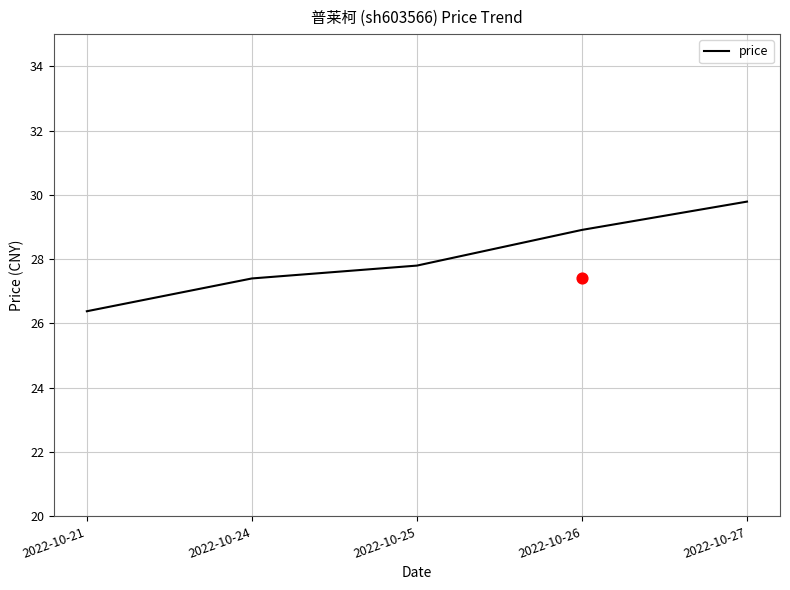

Which has a higher value, 2022-10-25 or 2022-10-24?

2022-10-25